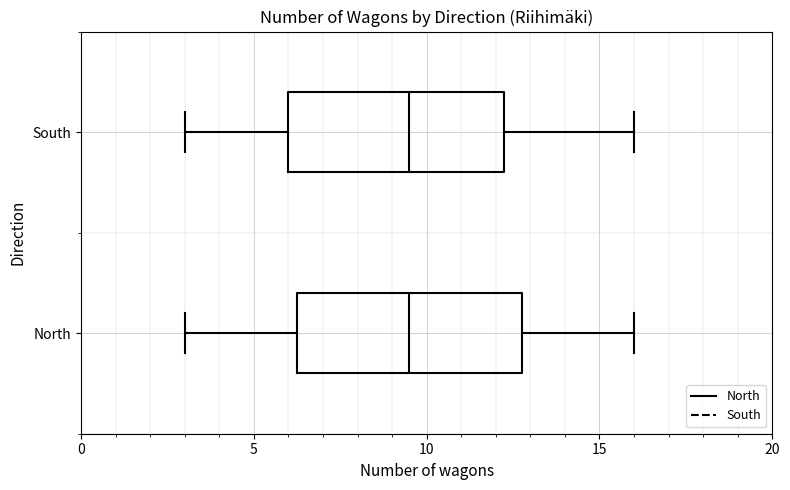

Where is the left edge of the box for North on the x-axis? The values are not printed on the chart, so give them approximately, as read against the axis.

6.5